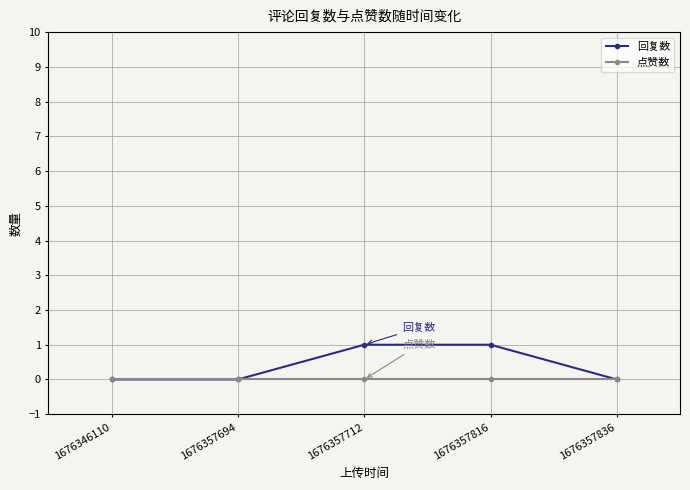

Is it true that 回复数 equals 0 at 1676357694?

True